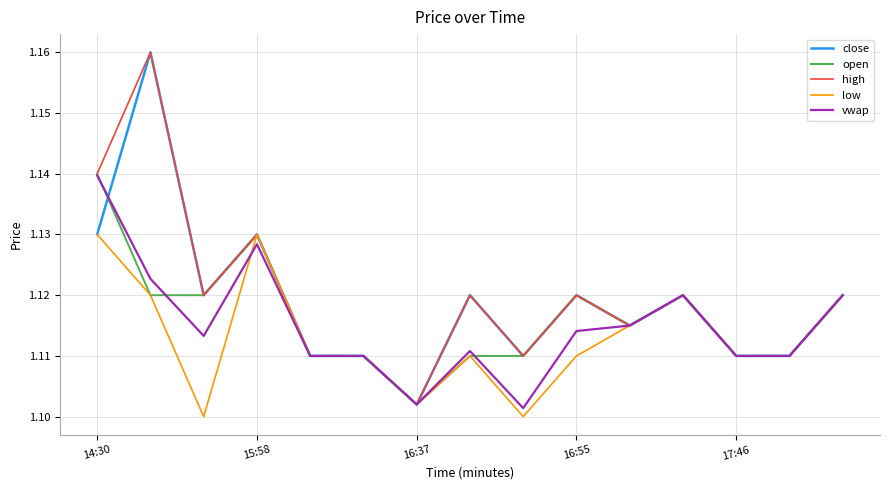

What is the sum of all close values?

16.8